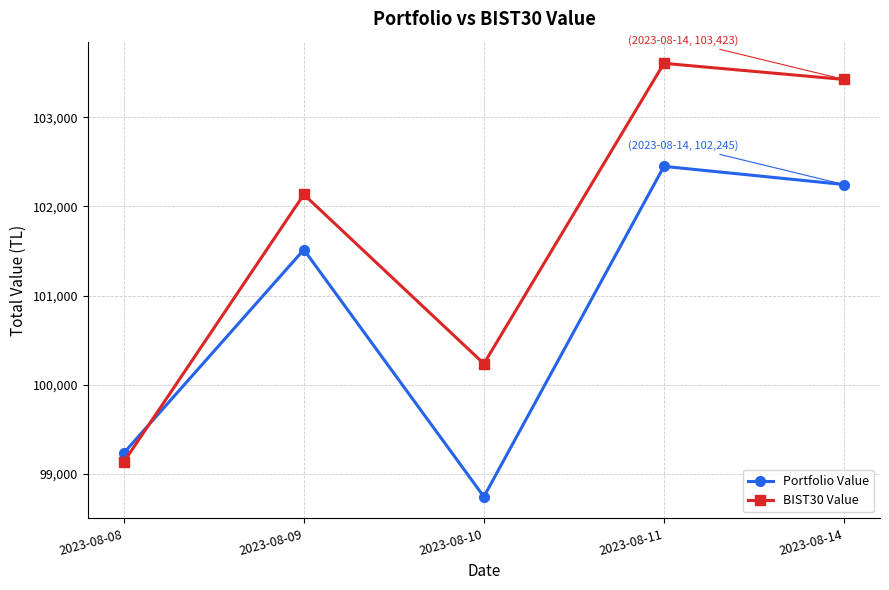

List the labels in order of Portfolio Value value, smallest first.

2023-08-10, 2023-08-08, 2023-08-09, 2023-08-14, 2023-08-11